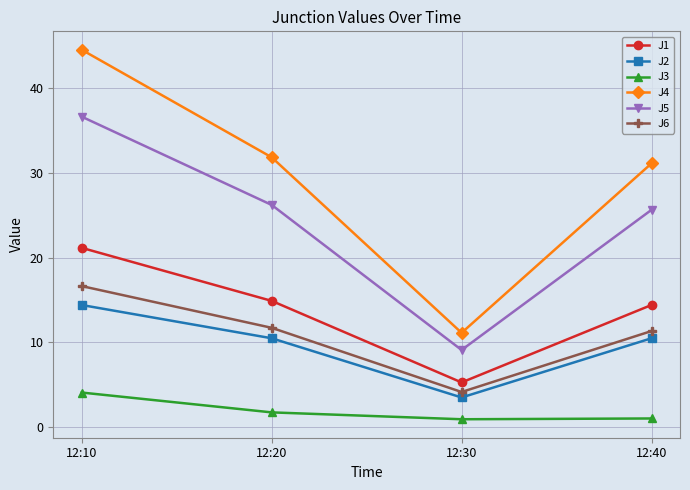

What is the difference between the highest and lowest values at 12:10?

40.4